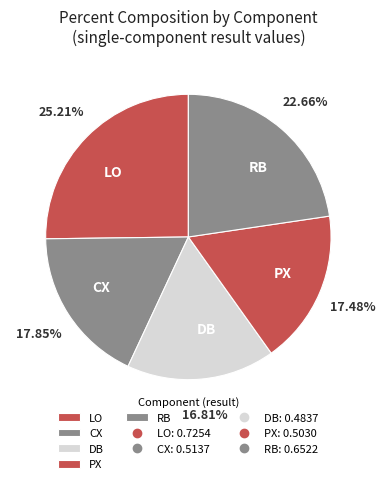

Is it true that LO is 25% of the pie?

True